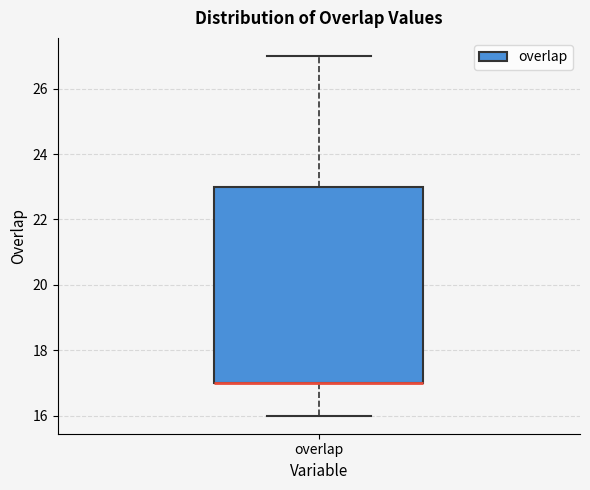

Transcribe this box plot: give where the median line is, the range the box spans, and where the two whiskers end, as read against the y-axis. The values are not printed on the chart, so give them approximately, as read against the axis.

median 17 (drawn on the box's lower edge), box 17 to 23, whiskers 16 to 27